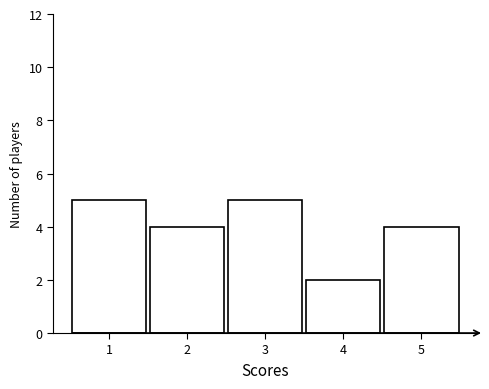

Reading left to right, transcribe all the data shown in this chart.

1=5	2=4	3=5	4=2	5=4